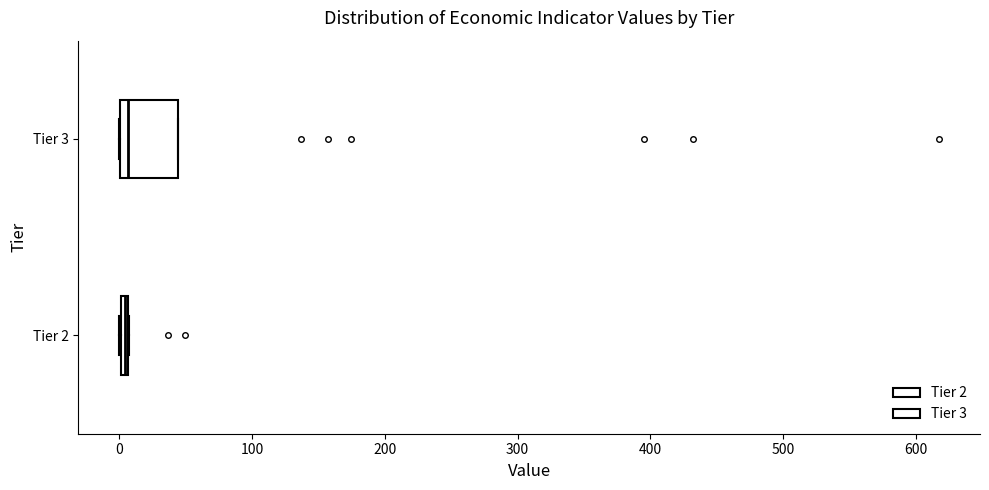

Where is the left edge of the box for Tier 2 on the x-axis? The values are not printed on the chart, so give them approximately, as read against the axis.

0